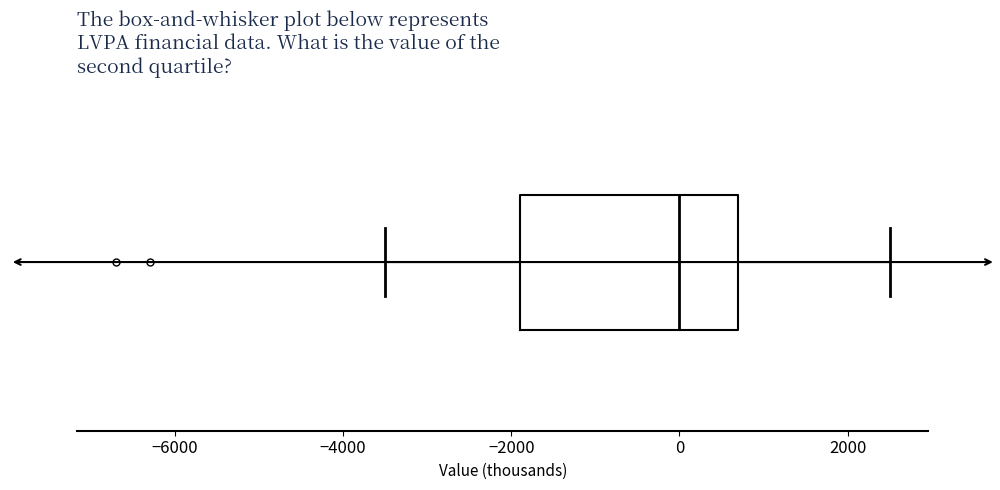

Where does the right whisker of the box end on the x-axis? The values are not printed on the chart, so give them approximately, as read against the axis.

2600